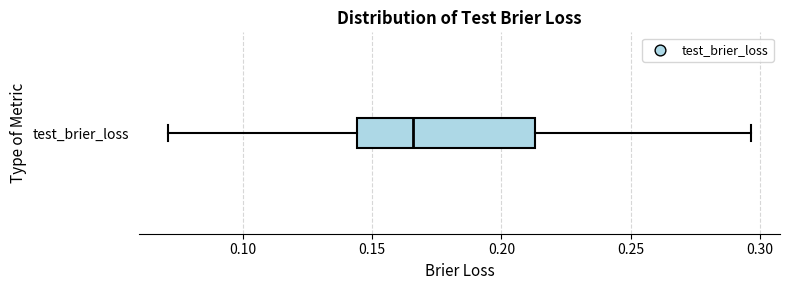

Read this box plot against the x-axis: the position of the median line, the range covered by the box, and the ends of both whiskers. The values are not printed on the chart, so give them approximately, as read against the axis.

median 0.165, box 0.145 to 0.215, whiskers 0.070 to 0.295